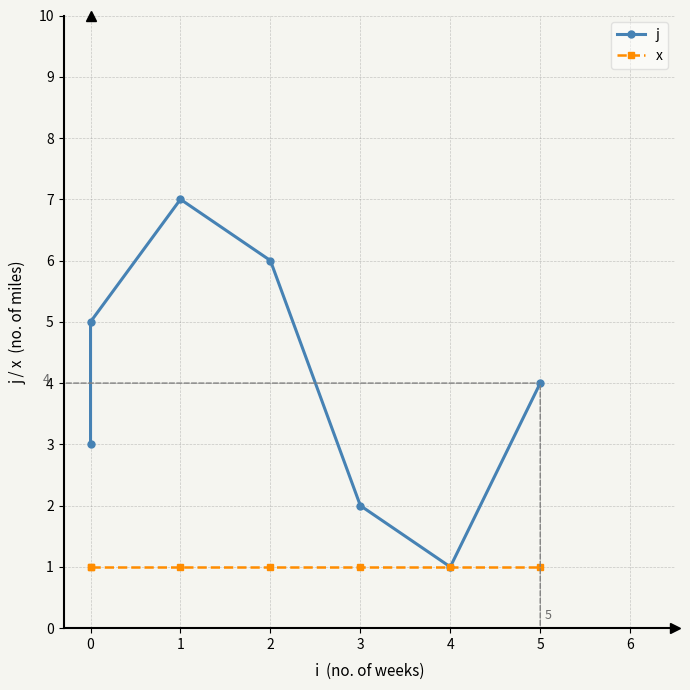

True or false: j has more than 2 points higher than both neighbors.

False